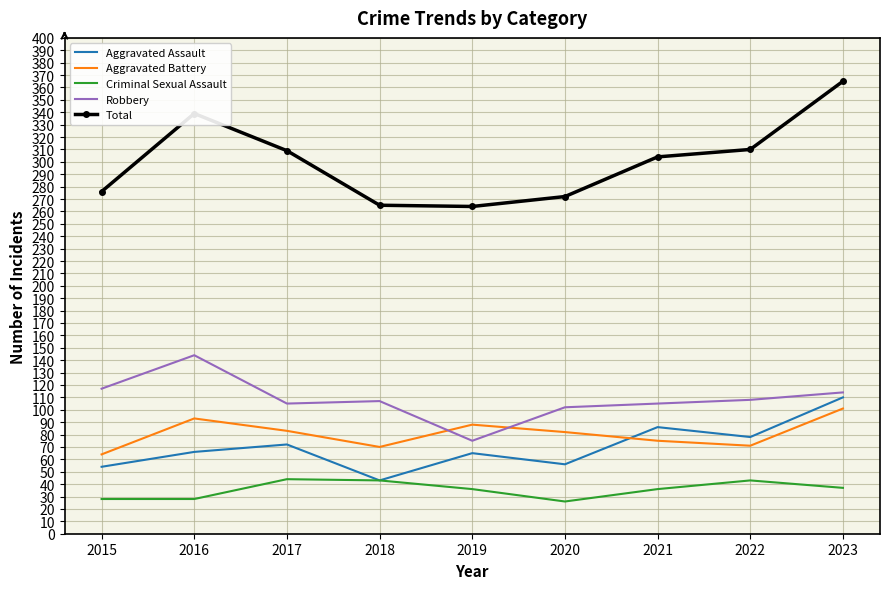

True or false: Criminal Sexual Assault and Total intersect in this chart.

False